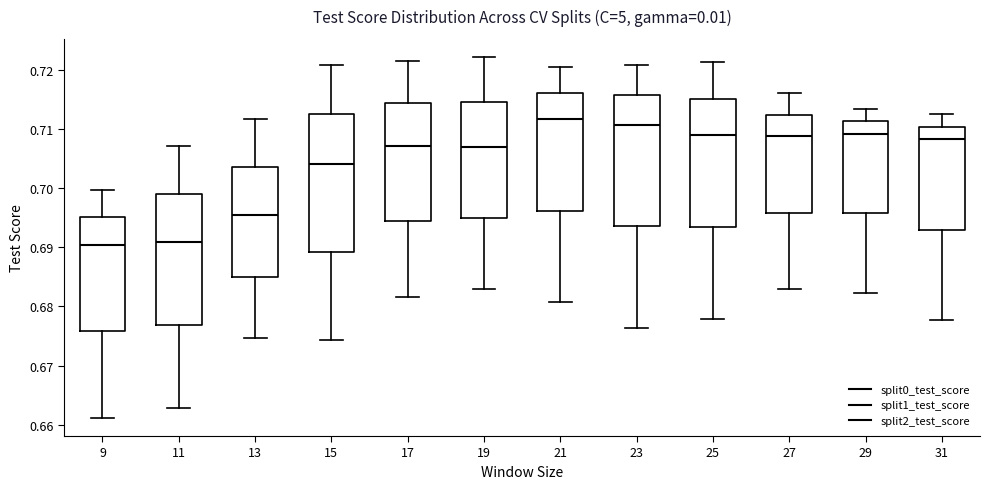

Reading left to right, read every box against the y-axis: the position of its median line, the range the box covers, and the ends of its whiskers. The values are not printed on the chart, so give them approximately, as read against the axis.

9: median 0.690, box 0.676 to 0.695, whiskers 0.661 to 0.700
11: median 0.691, box 0.677 to 0.699, whiskers 0.663 to 0.707
13: median 0.696, box 0.685 to 0.704, whiskers 0.675 to 0.712
15: median 0.704, box 0.689 to 0.712, whiskers 0.674 to 0.721
17: median 0.707, box 0.694 to 0.714, whiskers 0.682 to 0.721
19: median 0.707, box 0.695 to 0.715, whiskers 0.683 to 0.722
21: median 0.712, box 0.696 to 0.716, whiskers 0.681 to 0.720
23: median 0.711, box 0.694 to 0.716, whiskers 0.676 to 0.721
25: median 0.709, box 0.693 to 0.715, whiskers 0.678 to 0.721
27: median 0.709, box 0.696 to 0.712, whiskers 0.683 to 0.716
29: median 0.709, box 0.696 to 0.711, whiskers 0.682 to 0.713
31: median 0.708, box 0.693 to 0.710, whiskers 0.678 to 0.712